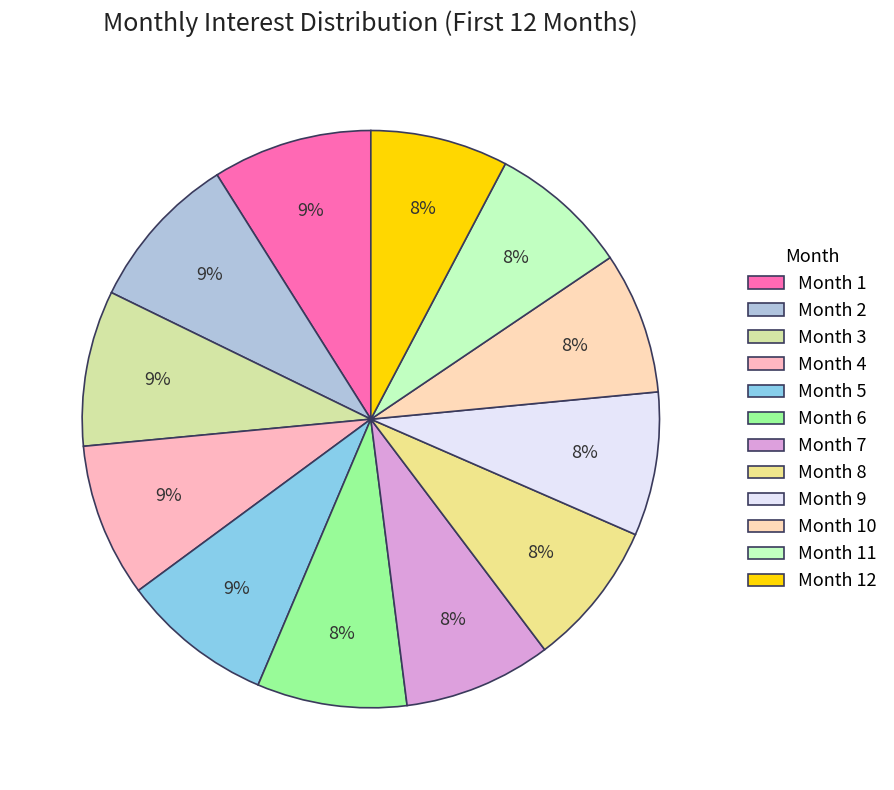

What is the total percentage of Month 4 and Month 7?

16.9%